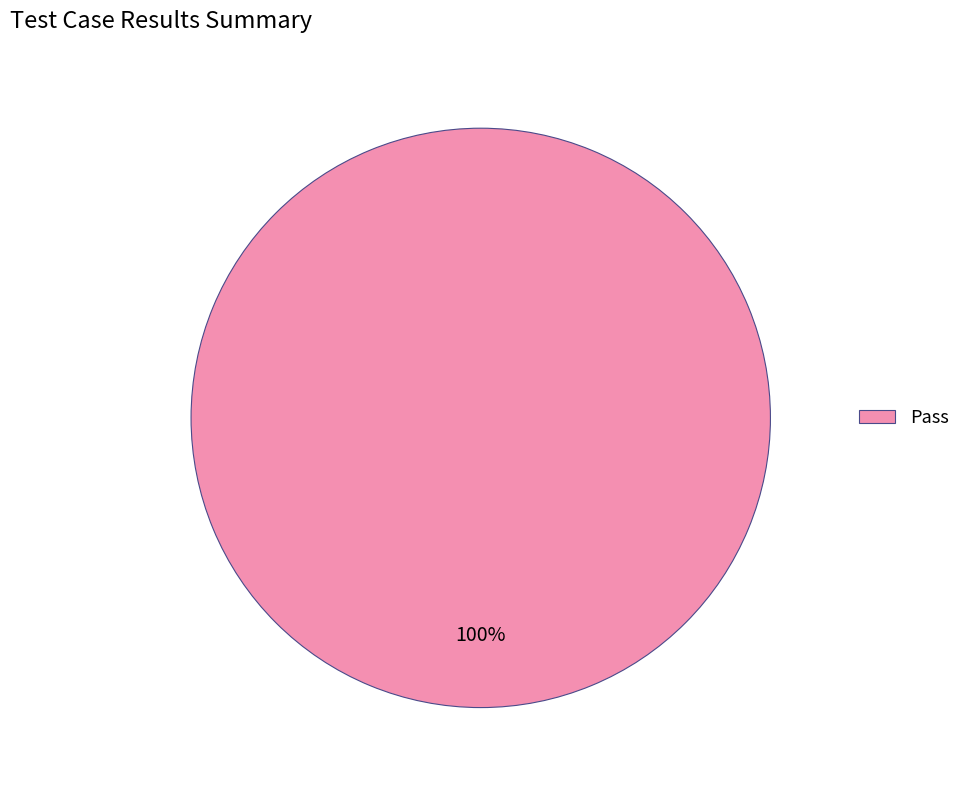

To the nearest percent, what portion does Pass represent?

100%